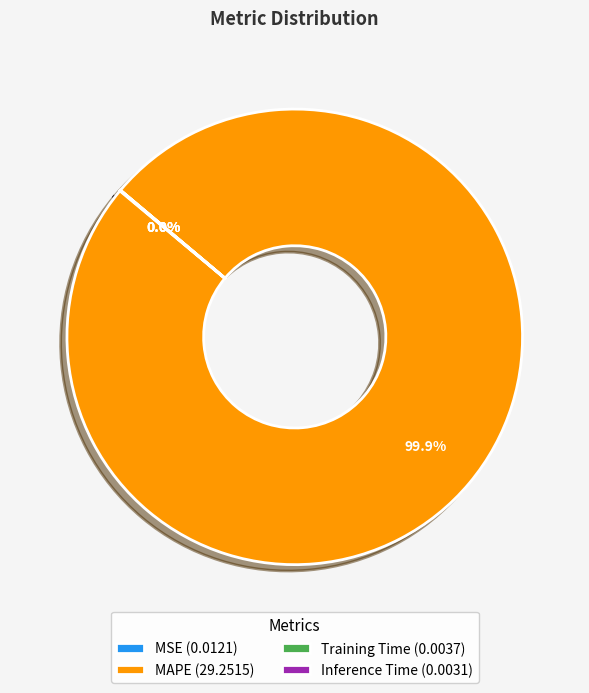

Is it true that MSE is 0% of the pie?

True